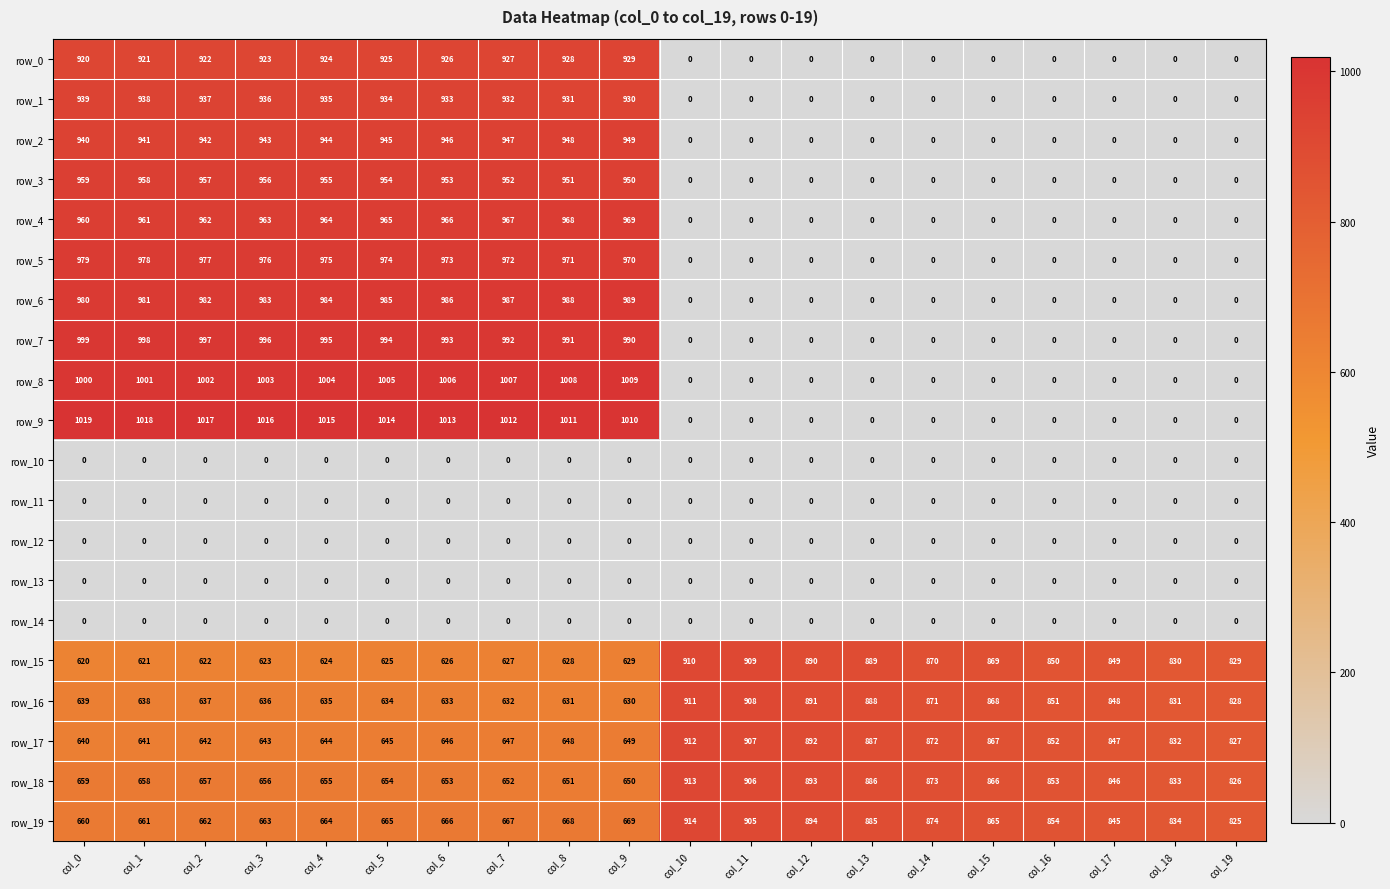

The row_6 series shows -647 at col_13. True or false?

False